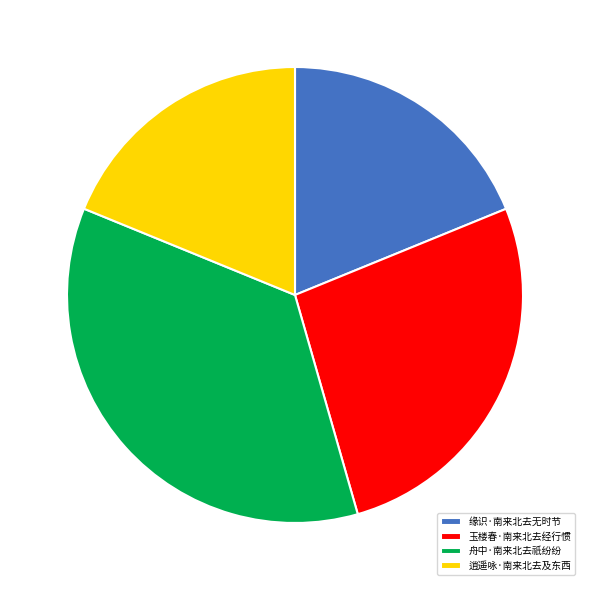

Is there any slice that represents more than half of the pie?

No